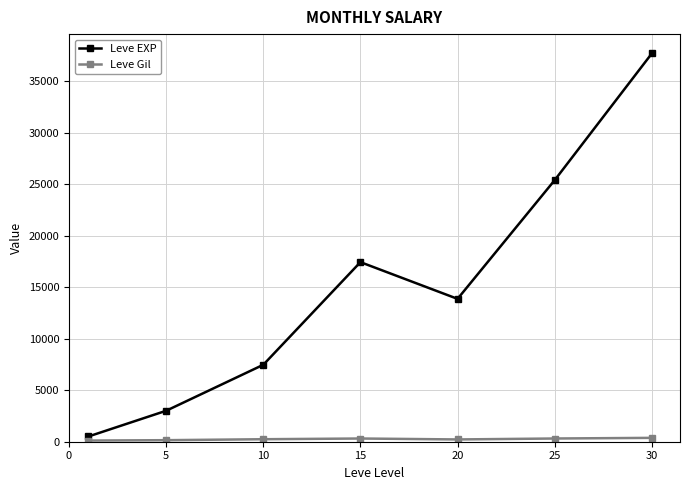

Which series has the largest total across all categories?

Leve EXP